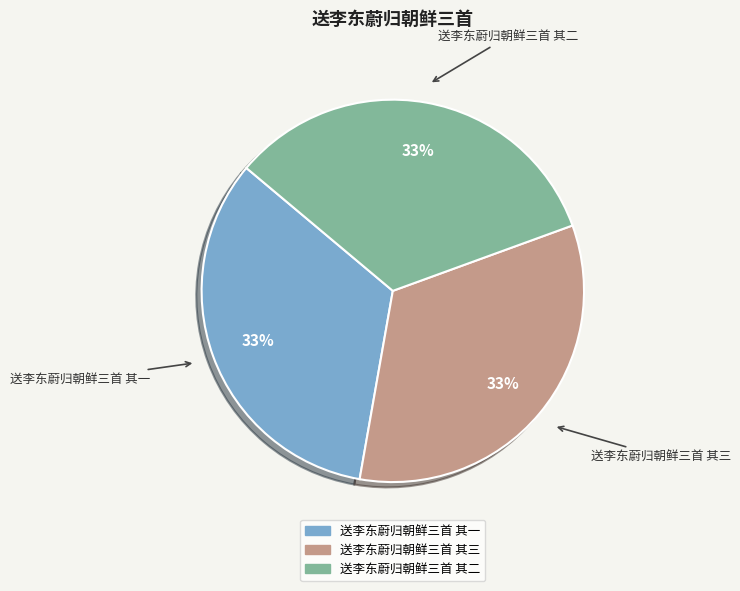

Is there any slice that represents more than half of the pie?

No